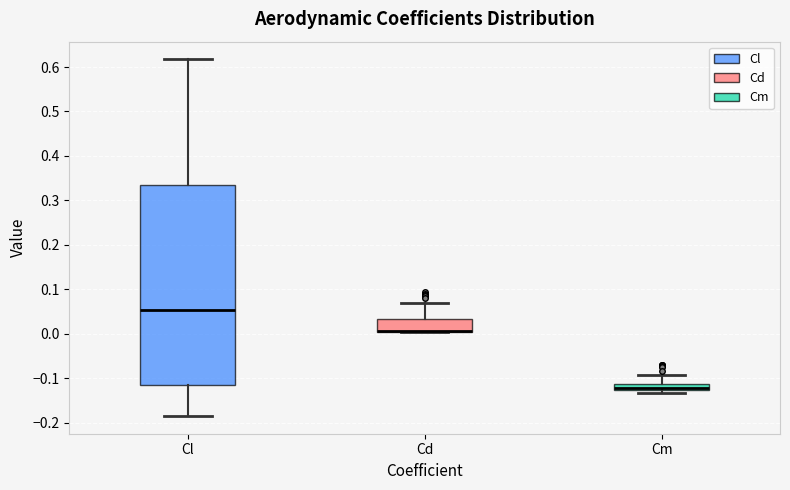

Which box is the tallest, from its lower edge to its upper edge?

Cl